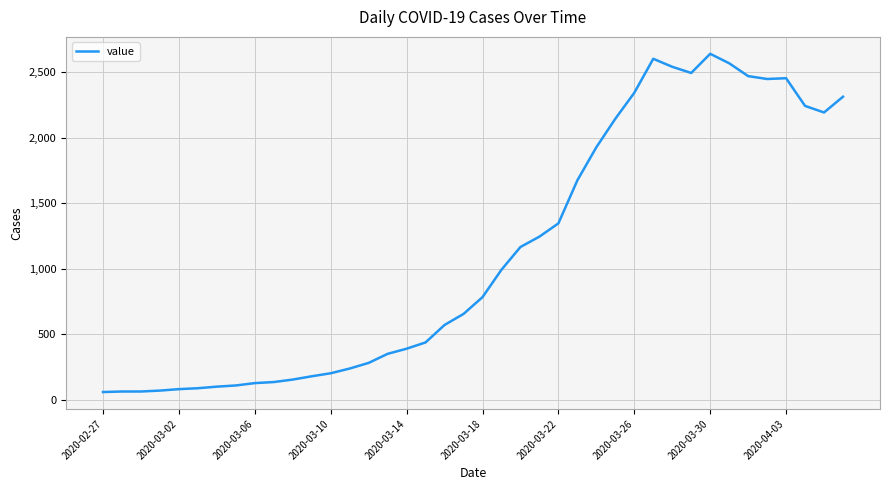

What is the maximum value shown in the chart?

2638